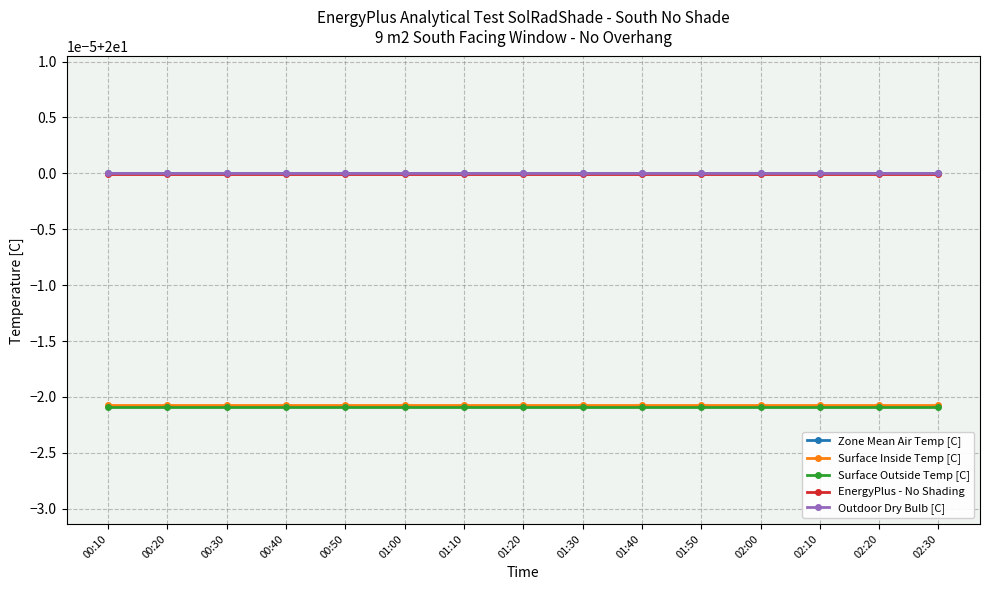

What is the label of the 14th point from the left?

02:20